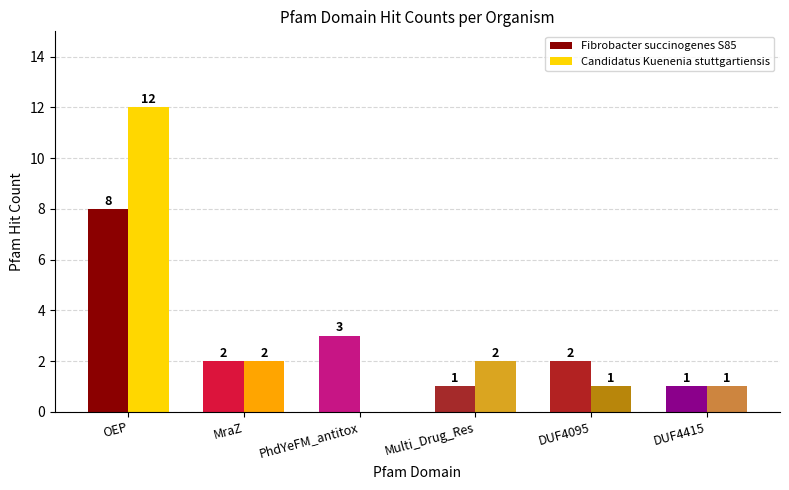

What are all the series names shown in the legend?

Fibrobacter succinogenes S85, Candidatus Kuenenia stuttgartiensis